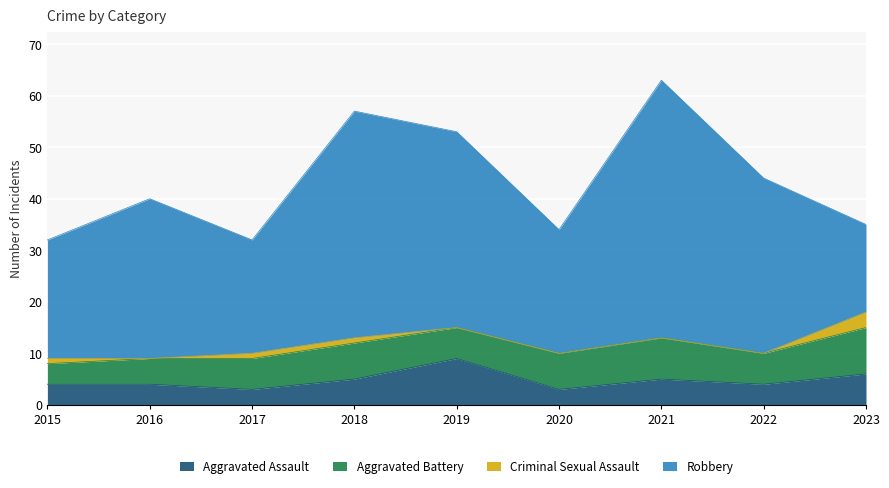

What is the value of the Aggravated Battery point at the 8th from the left?

6